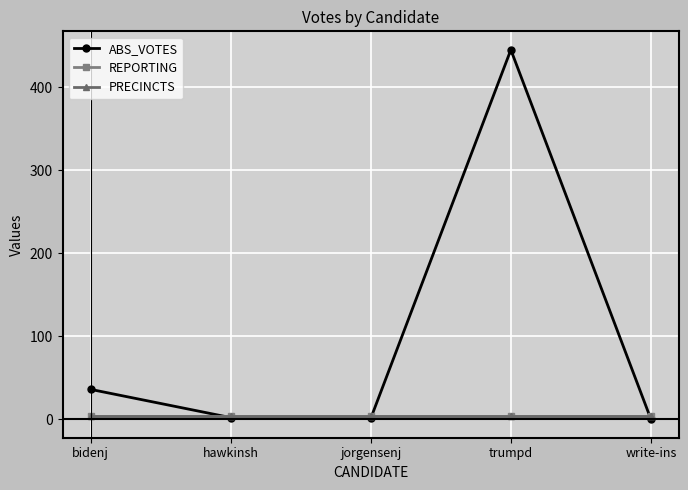

Rank the series at bidenj from highest to lowest value.

ABS_VOTES, REPORTING, PRECINCTS